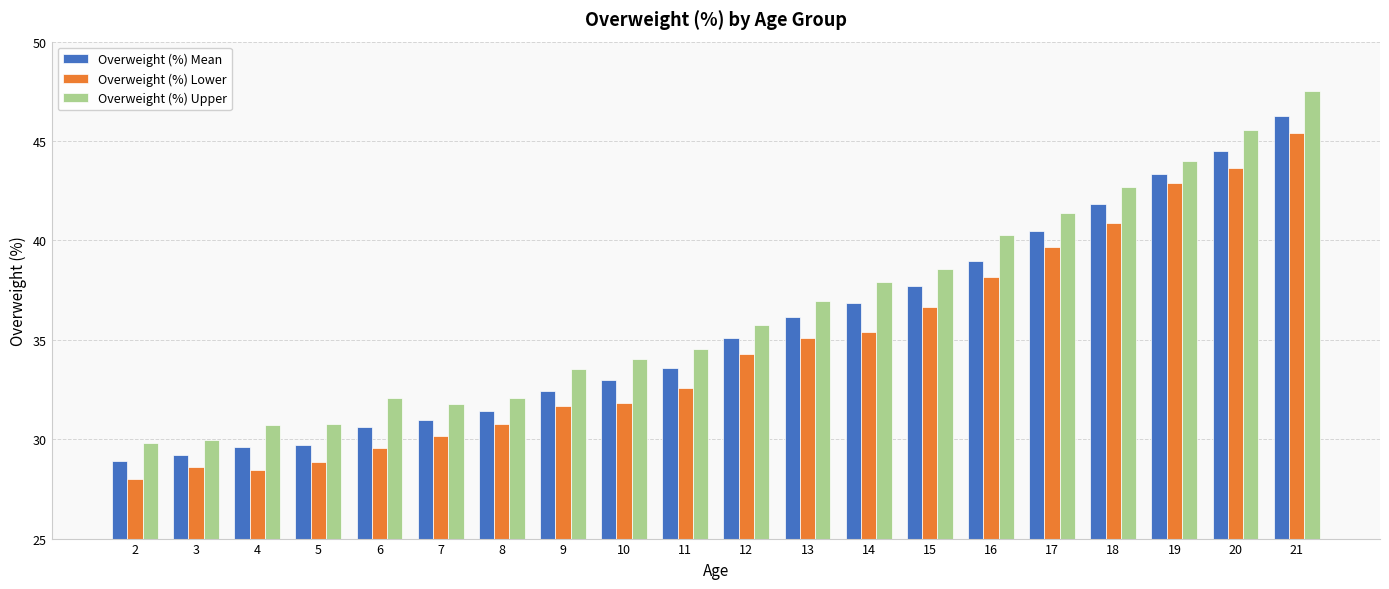

Is it true that Overweight (%) Upper equals 42.7 at 18?

True